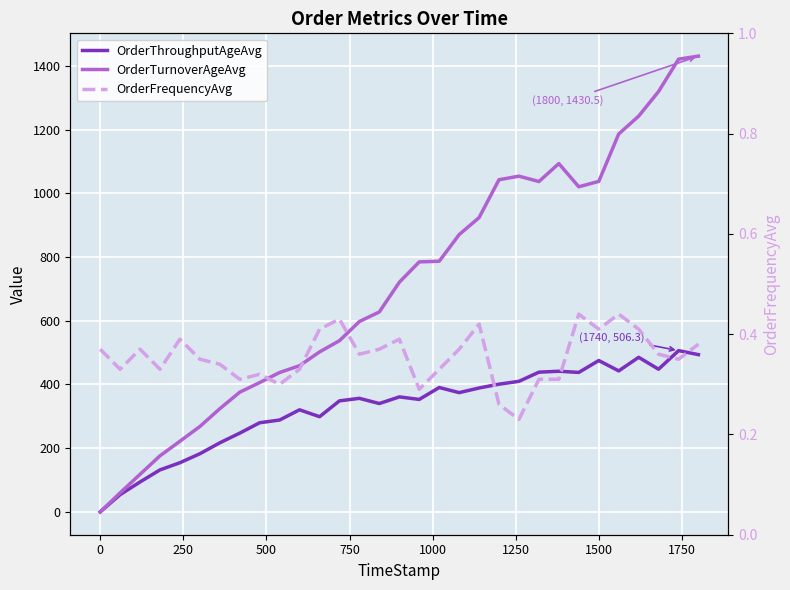

List the series in order of their peak value, highest first.

OrderTurnoverAgeAvg, OrderThroughputAgeAvg, OrderFrequencyAvg